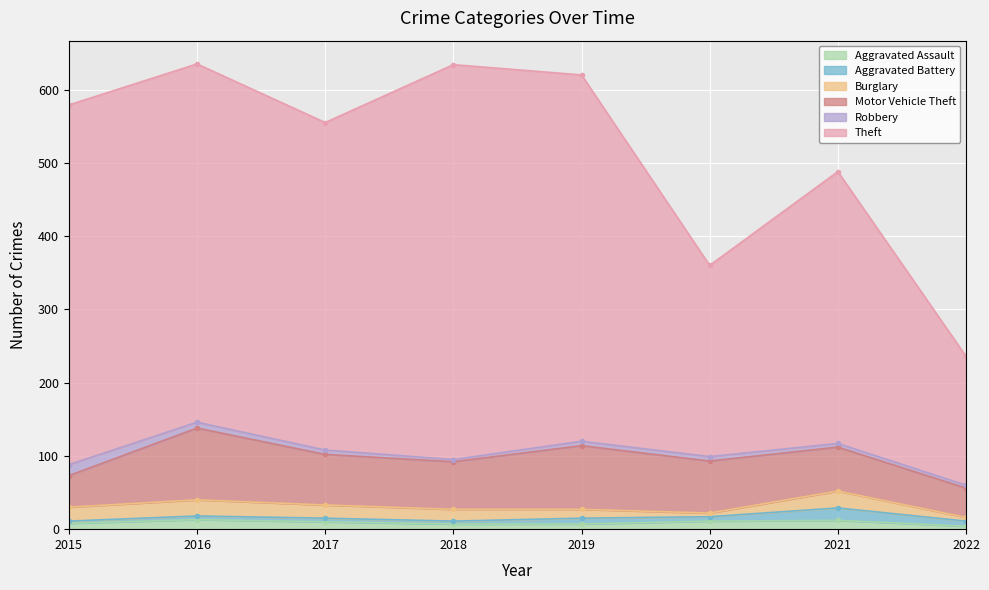

Is the value of Robbery at 2016 greater than the value of Theft at 2015?

No